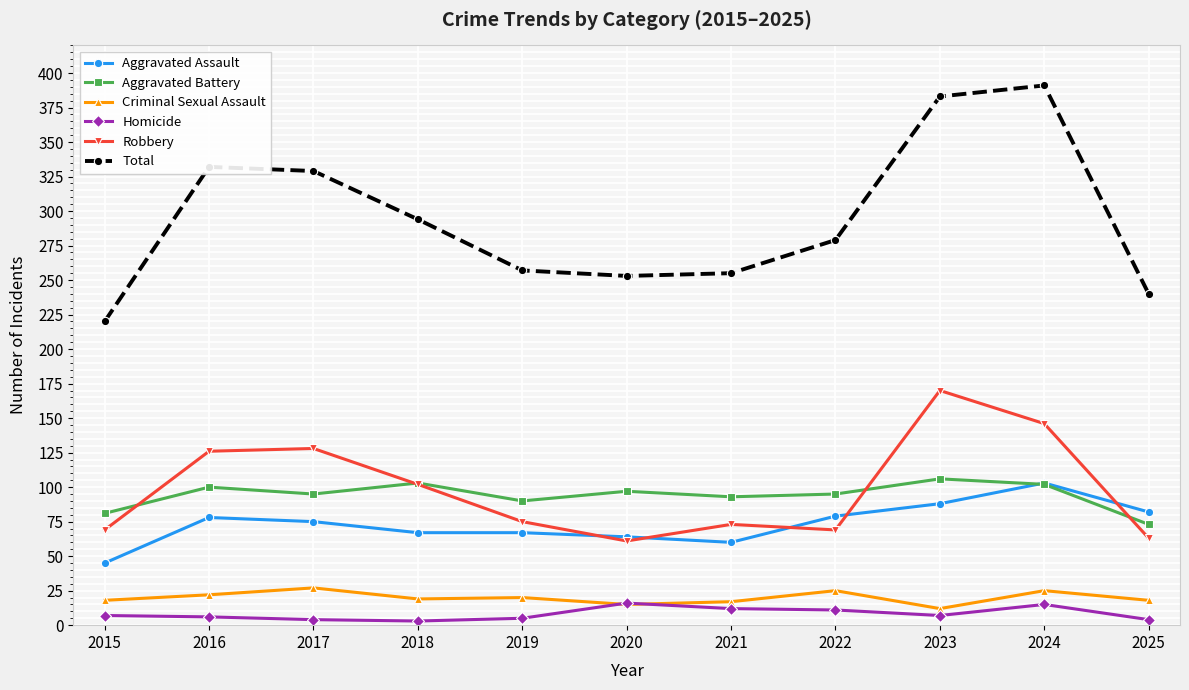

Which category has the highest value across all series?

2024